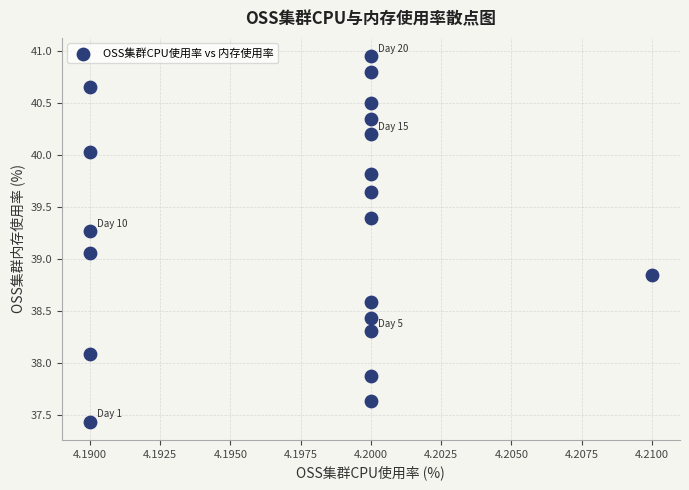

What is the range of Y values (max minus min)?

3.5